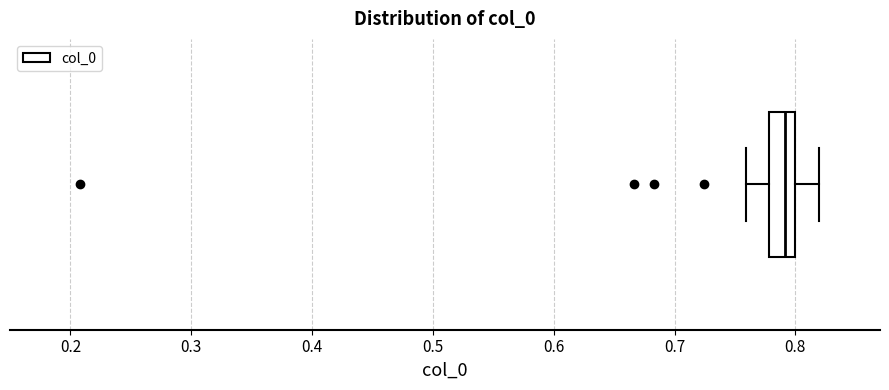

Where is the right edge of the box on the x-axis? The values are not printed on the chart, so give them approximately, as read against the axis.

0.80